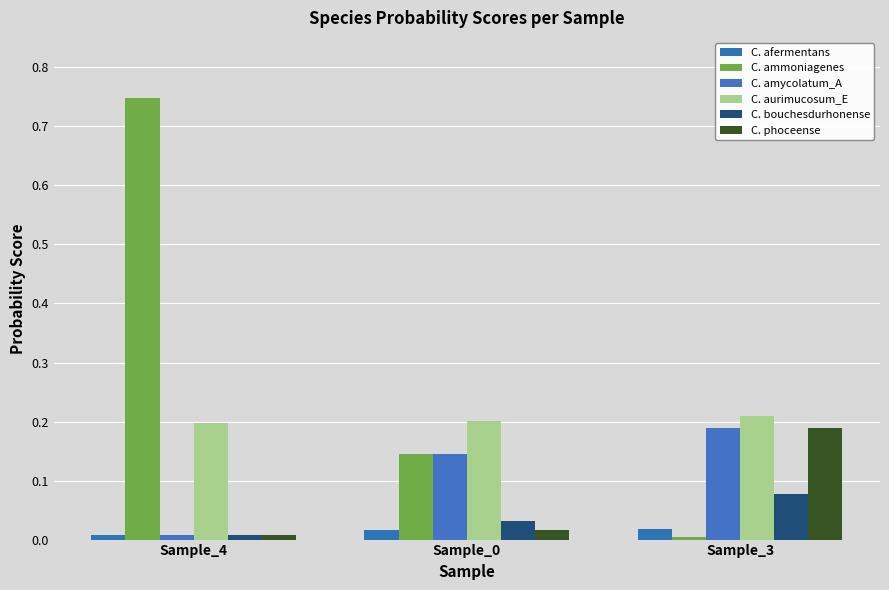

Which label corresponds to the largest value in the chart?

Sample_4